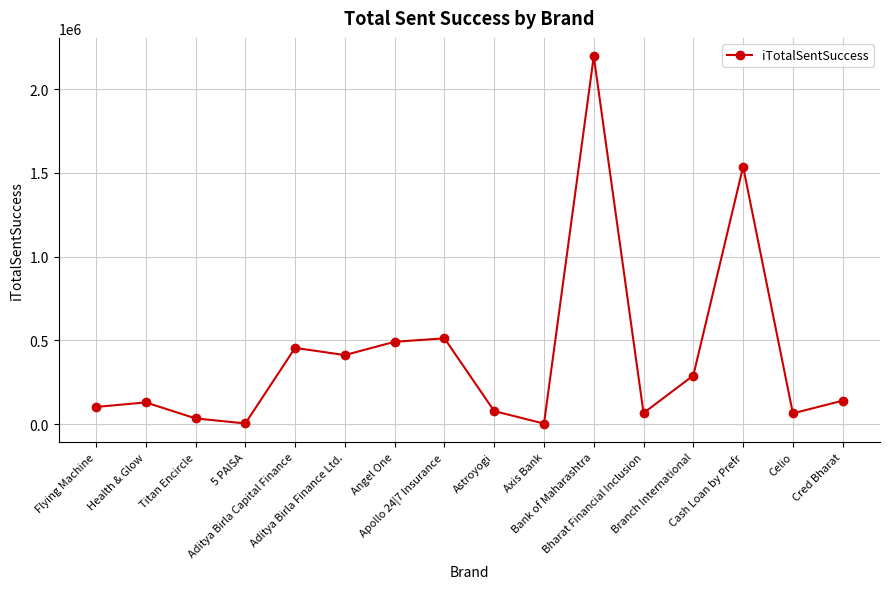

What is the maximum value shown in the chart?

2196509